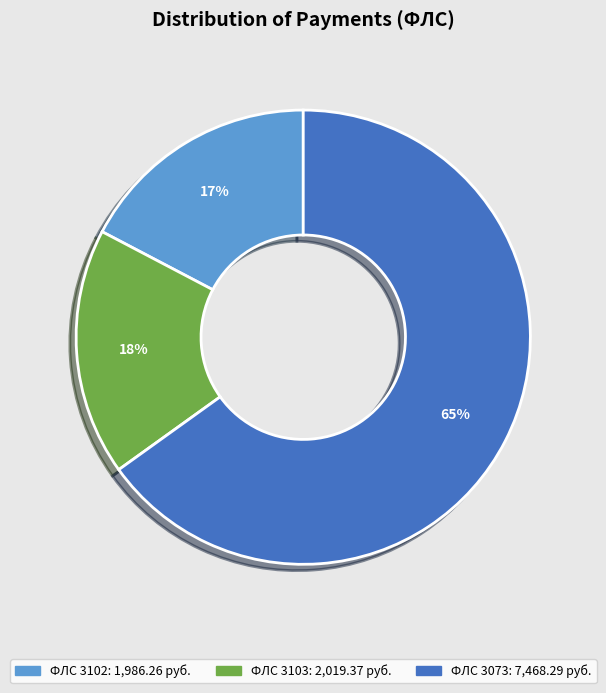

Is there a majority slice in this chart?

Yes